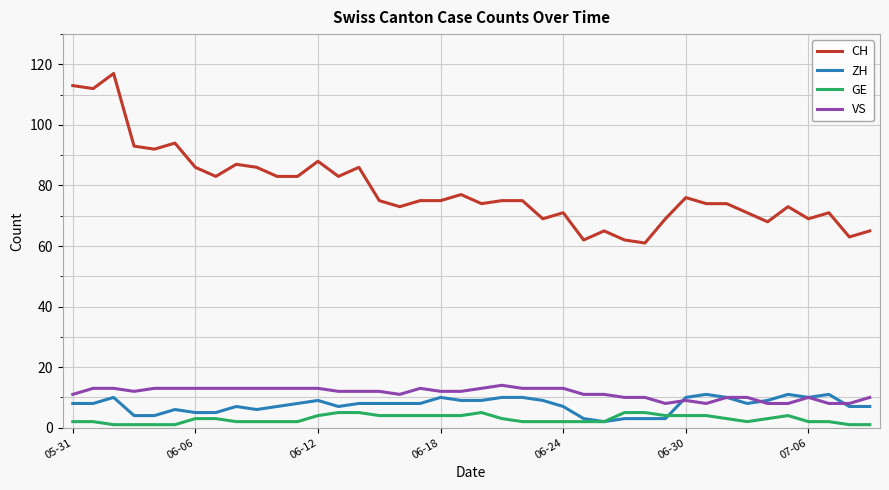

True or false: CH and GE intersect in this chart.

False